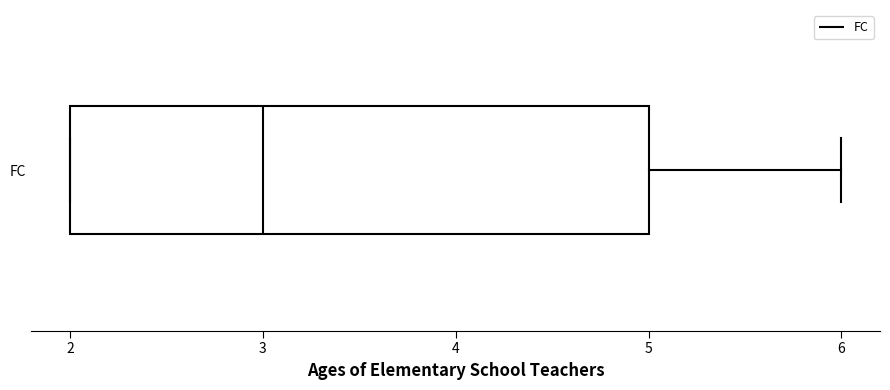

Read this box plot against the x-axis: the position of the median line, the range covered by the box, and the ends of both whiskers. The values are not printed on the chart, so give them approximately, as read against the axis.

median 3, box 2 to 5, whiskers 2 to 6